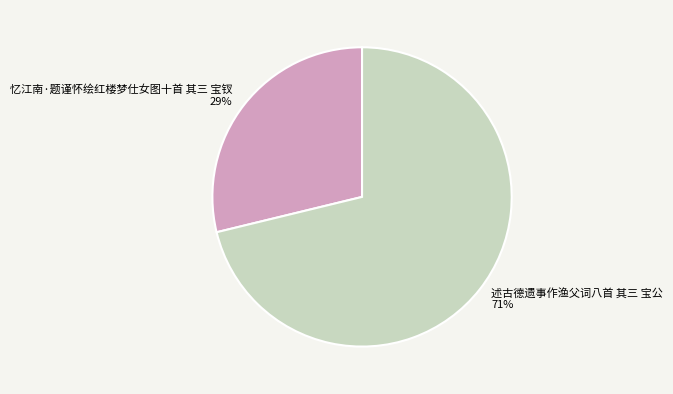

Which category accounts for the majority?

述古德遗事作渔父词八首 其三 宝公